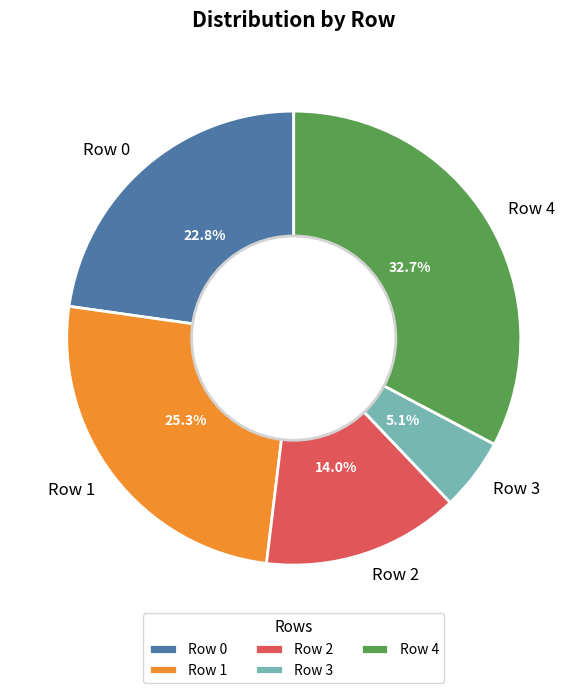

The Row 0 slice represents 15% of the pie. True or false?

False